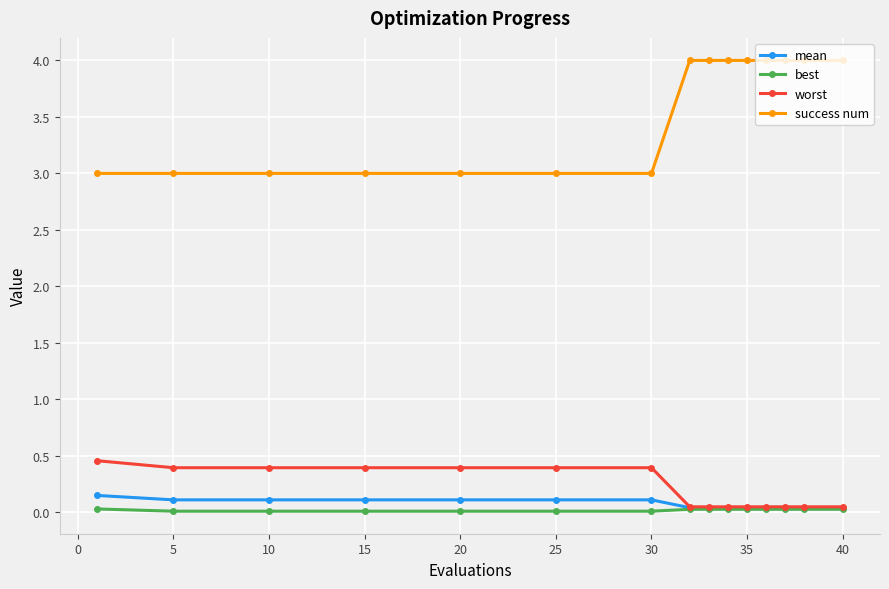

What is the value of the success num point at the 13th from the left?

4.0